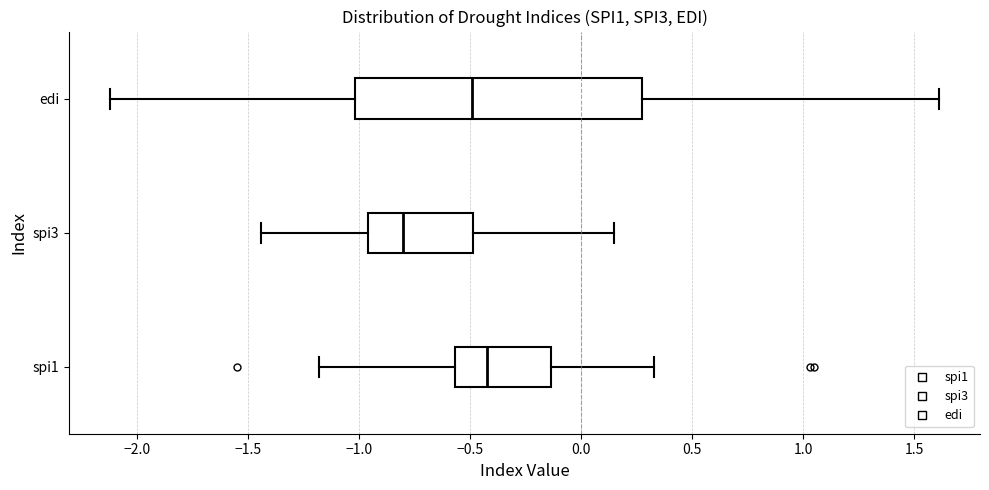

Reading bottom to top, transcribe this box plot: for each box, give where its median line is, the range the box spans, and where its two whiskers end, as read against the x-axis. The values are not printed on the chart, so give them approximately, as read against the axis.

spi1: median -0.40, box -0.55 to -0.15, whiskers -1.20 to 0.35
spi3: median -0.80, box -0.95 to -0.50, whiskers -1.45 to 0.15
edi: median -0.50, box -1.00 to 0.25, whiskers -2.10 to 1.60